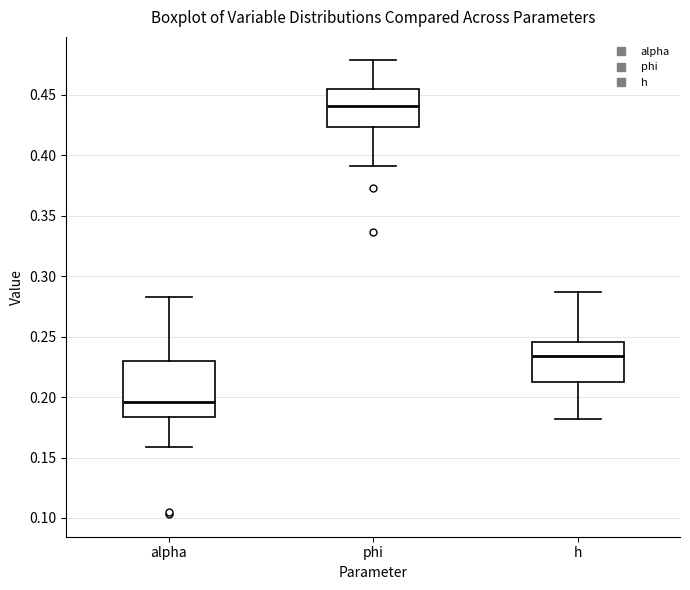

Comparing the boxes themselves (not the whiskers), which one is the tallest?

alpha